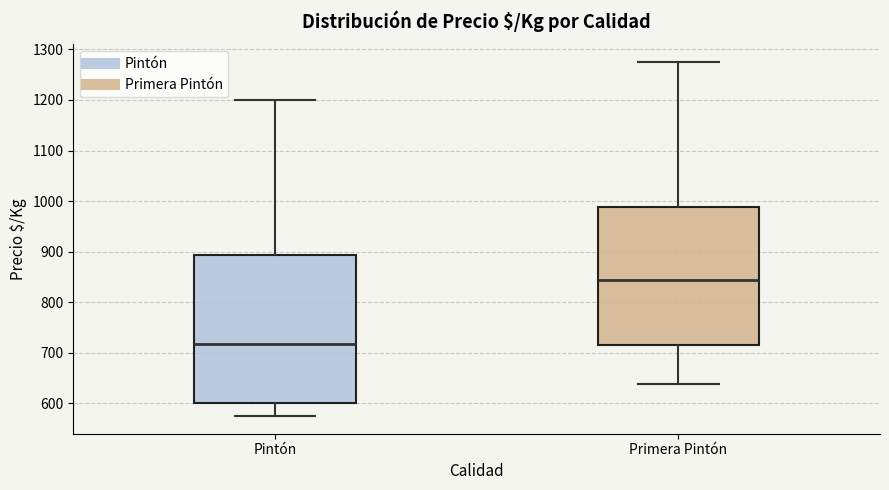

Where is the lower edge of the box for Pintón on the y-axis? The values are not printed on the chart, so give them approximately, as read against the axis.

600